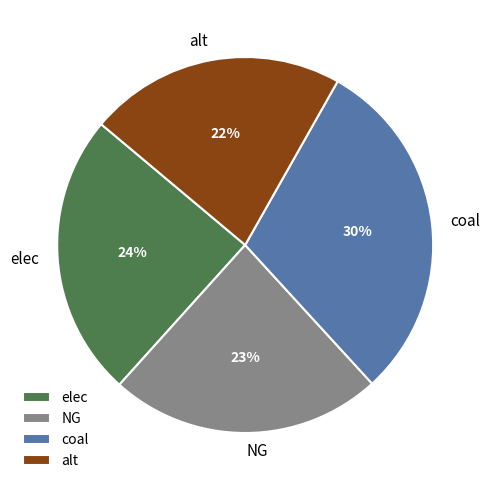

To the nearest percent, what is the difference between the elec and alt slice percentages?

2%